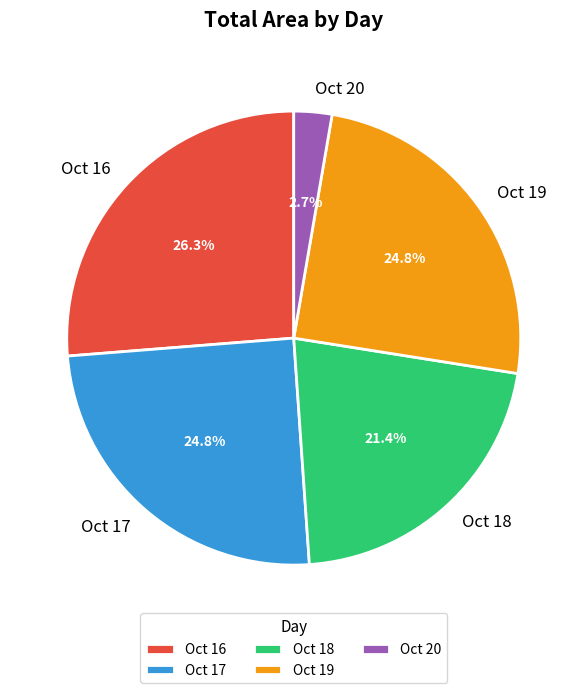

Does any single category account for the majority?

No